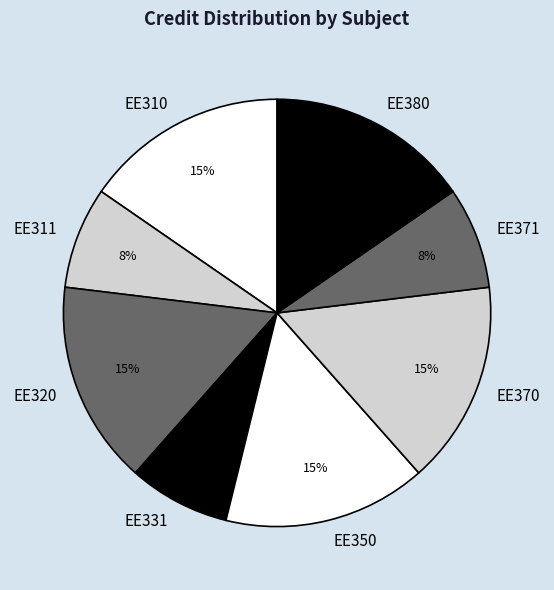

Which has a higher value, EE371 or EE350?

EE350